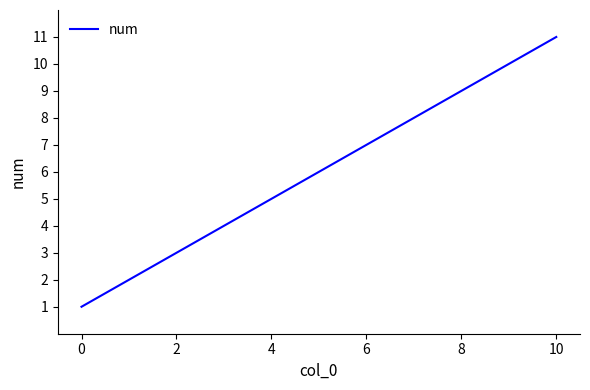

What is the greatest value displayed?

11